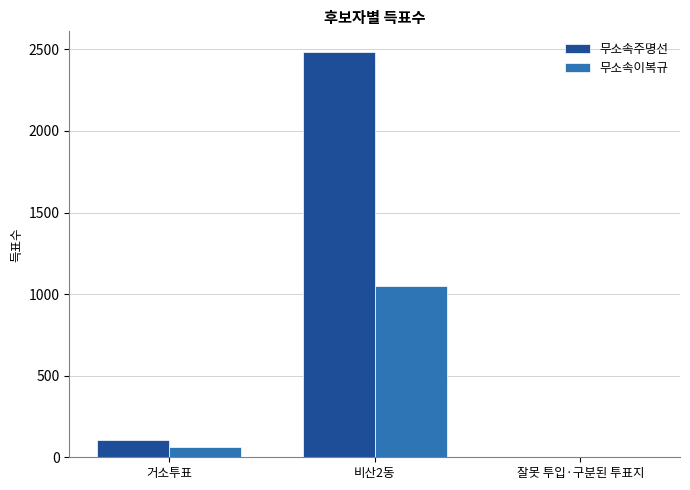

Which series changed the most between 비산2동 and 잘못 투입·구분된 투표지?

무소속주명선